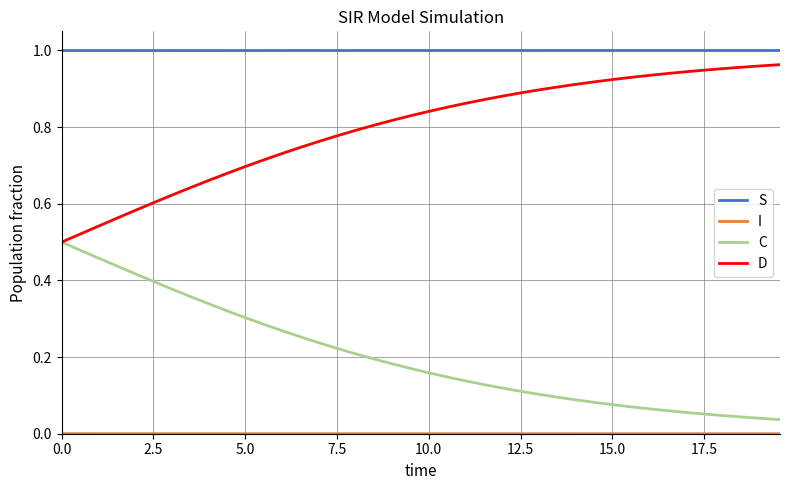

Which series has the largest total across all categories?

S